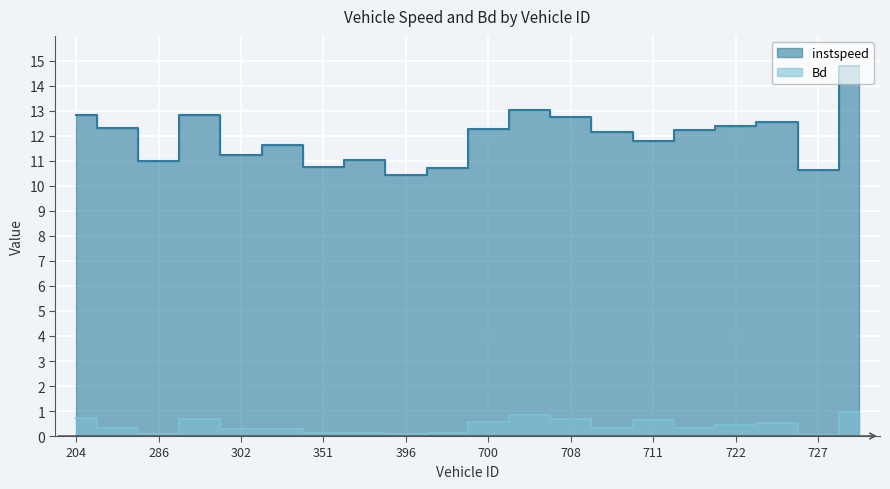

Read the Bd value at 295.0.

0.7